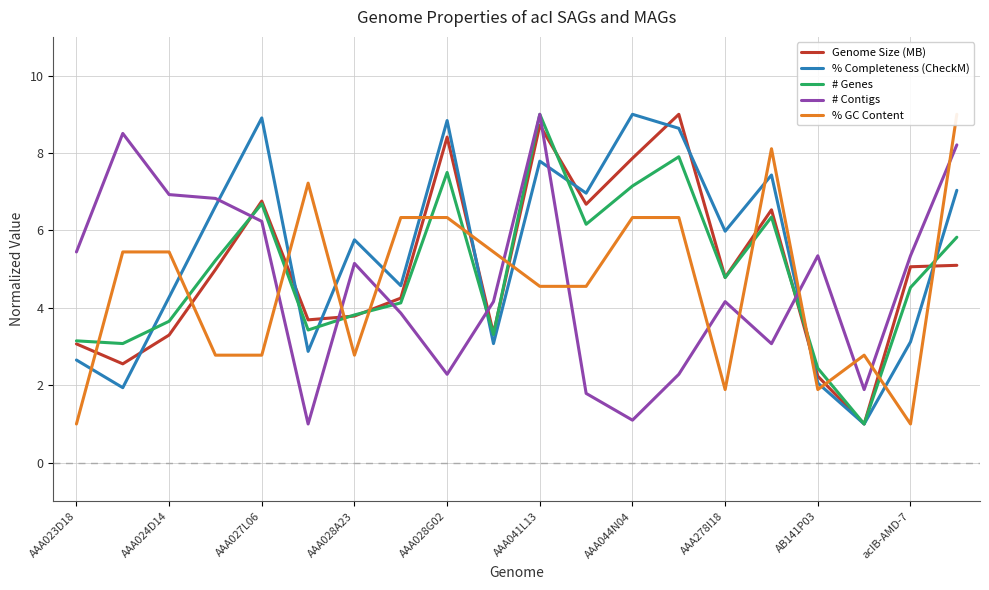

What is the difference between the second highest and second lowest values in the % GC Content series?

7.1